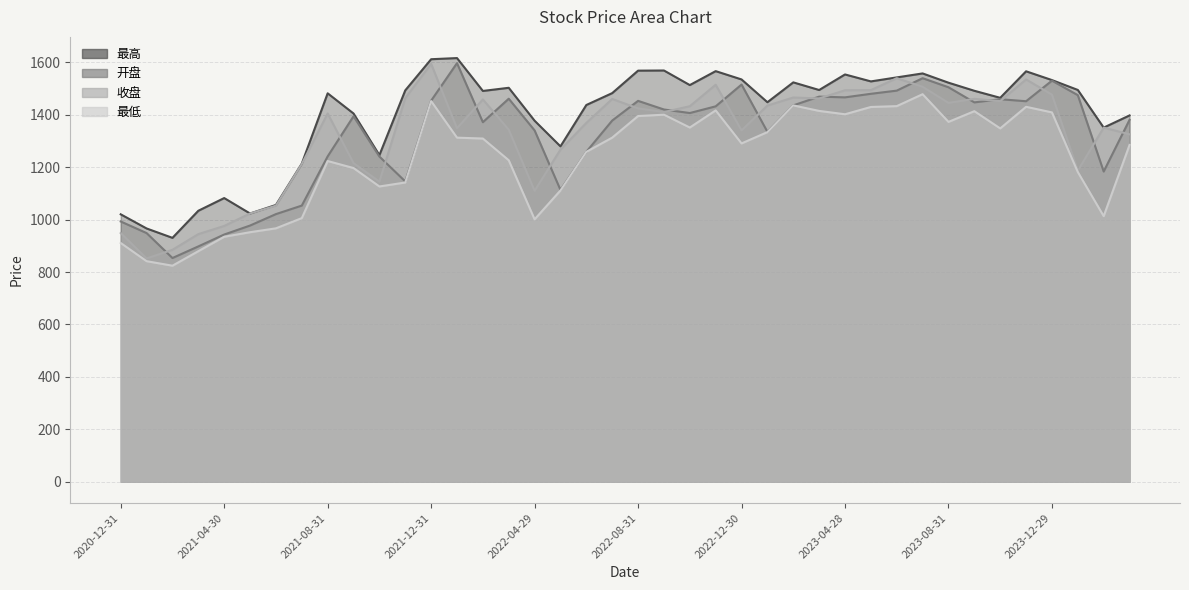

What is the value of the 开盘 point at the 22nd from the left?

1419.8